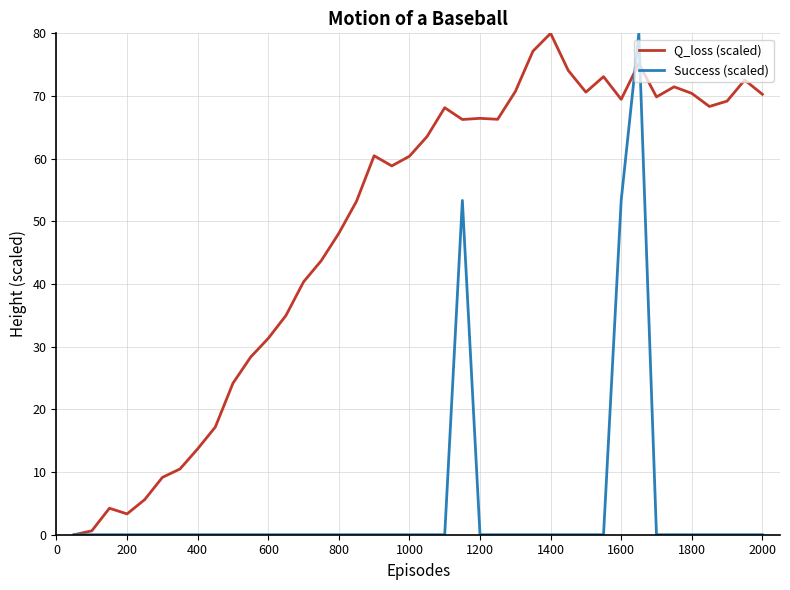

True or false: Q_loss (scaled) has more than 2 interior local peaks.

True